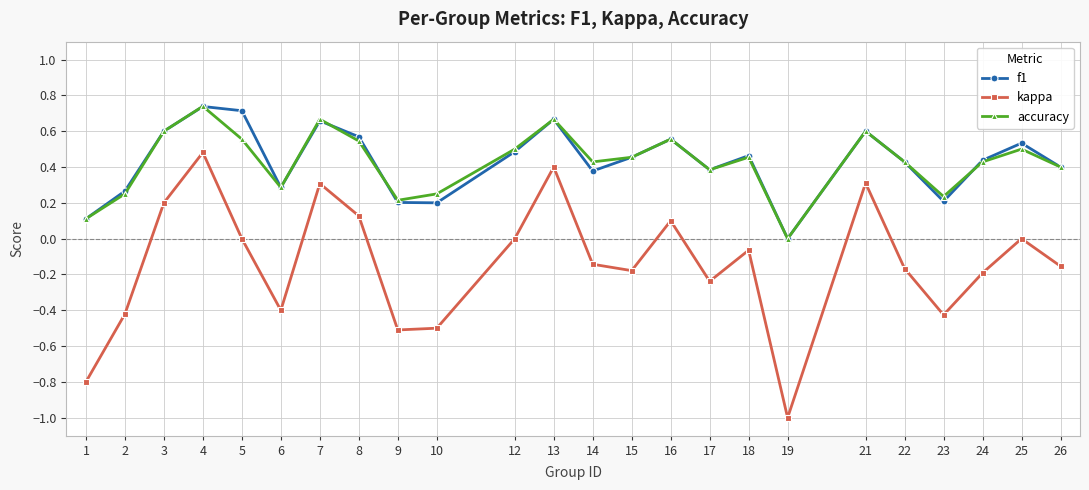

Where is the first local minimum for kappa?

6